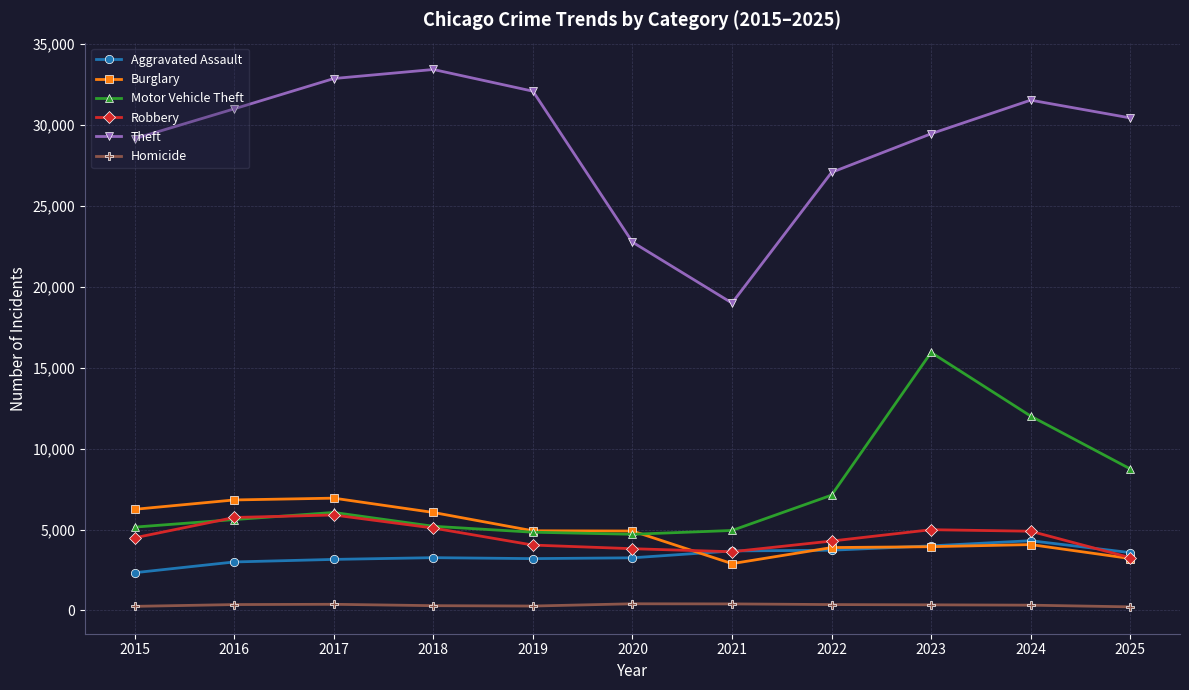

Does the chart have visible grid lines?

Yes